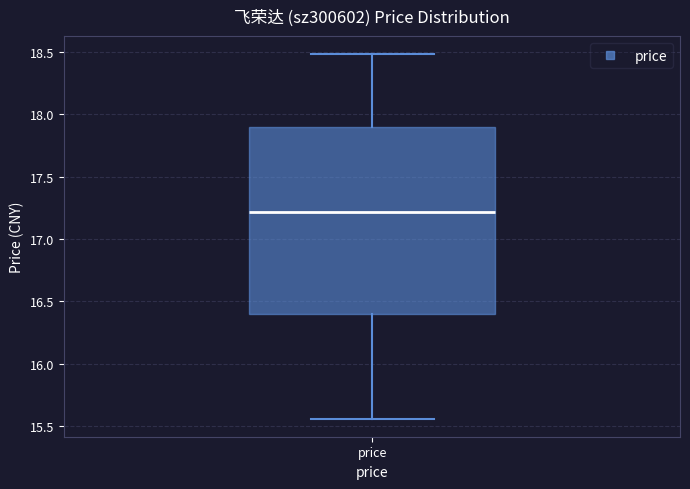

Read this box plot against the y-axis: the position of the median line, the range covered by the box, and the ends of both whiskers. The values are not printed on the chart, so give them approximately, as read against the axis.

median 17.20, box 16.40 to 17.90, whiskers 15.55 to 18.50